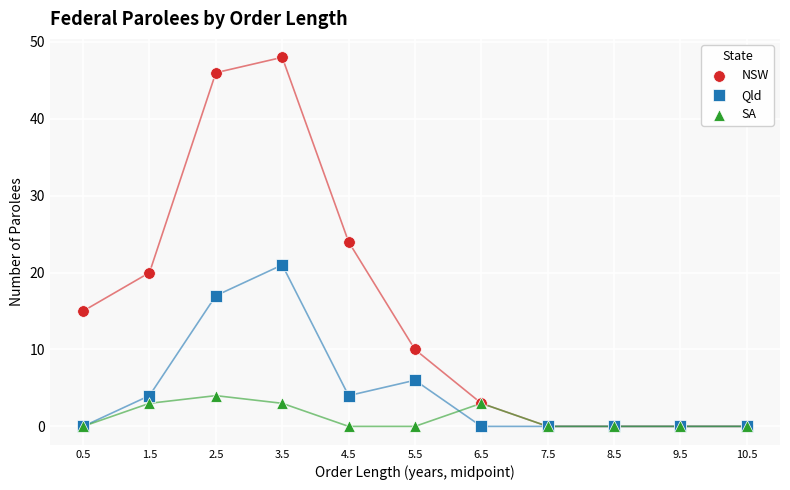

What are all the series names shown in the legend?

NSW, Qld, SA